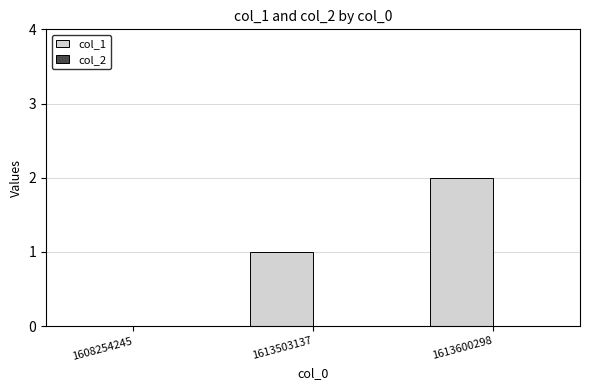

The value at 1608254245 is -1. True or false?

False